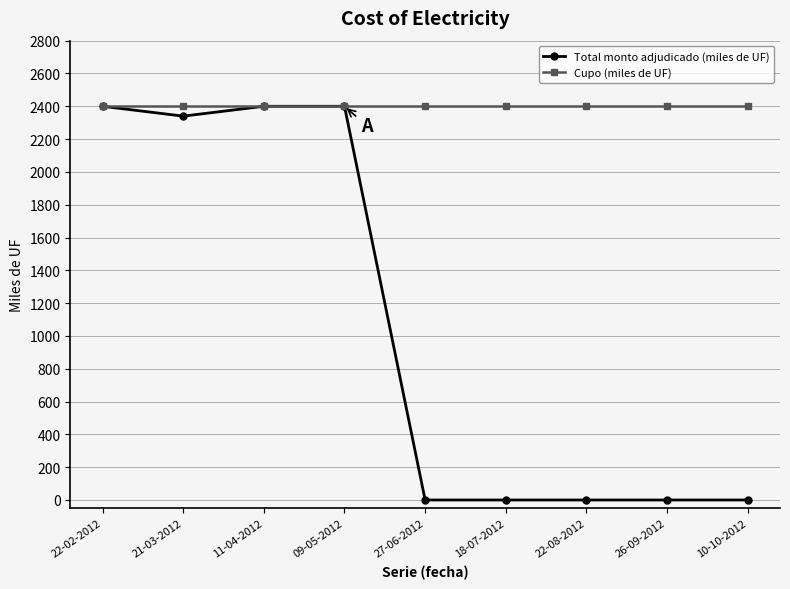

Which series has the largest total across all categories?

Cupo (miles de UF)